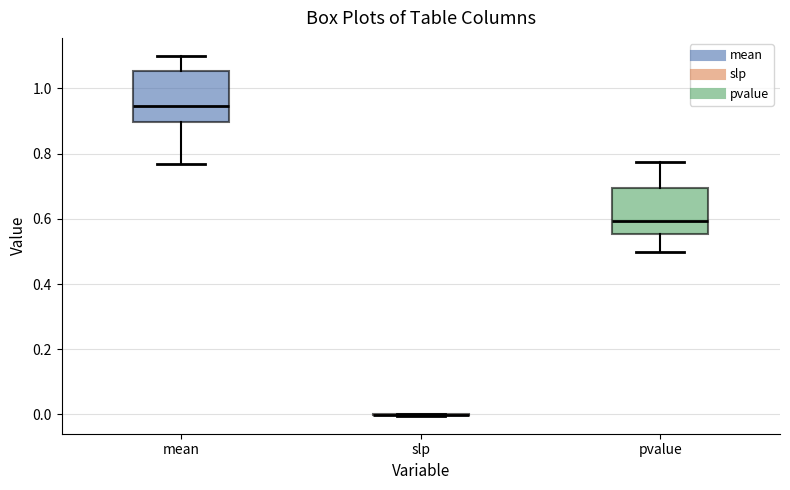

Where does the lower whisker of the box for pvalue end on the y-axis? The values are not printed on the chart, so give them approximately, as read against the axis.

0.50